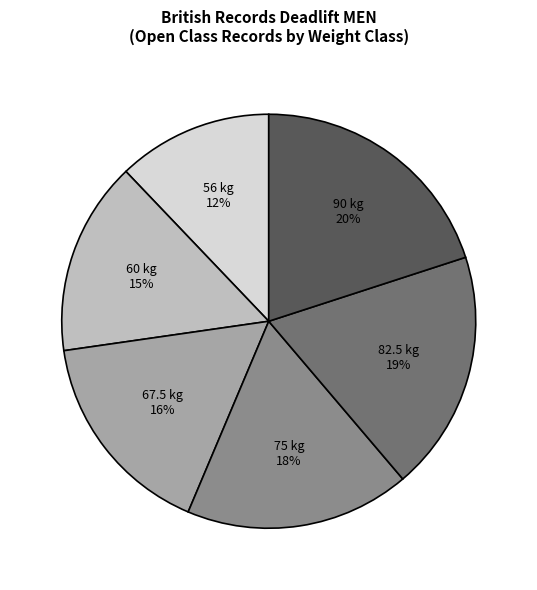

To the nearest percent, what is the average slice percentage?

17%